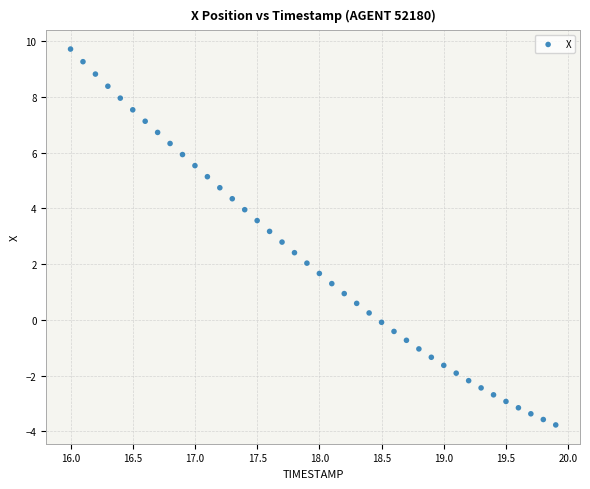

What is the range of X values (max minus min)?

3.9